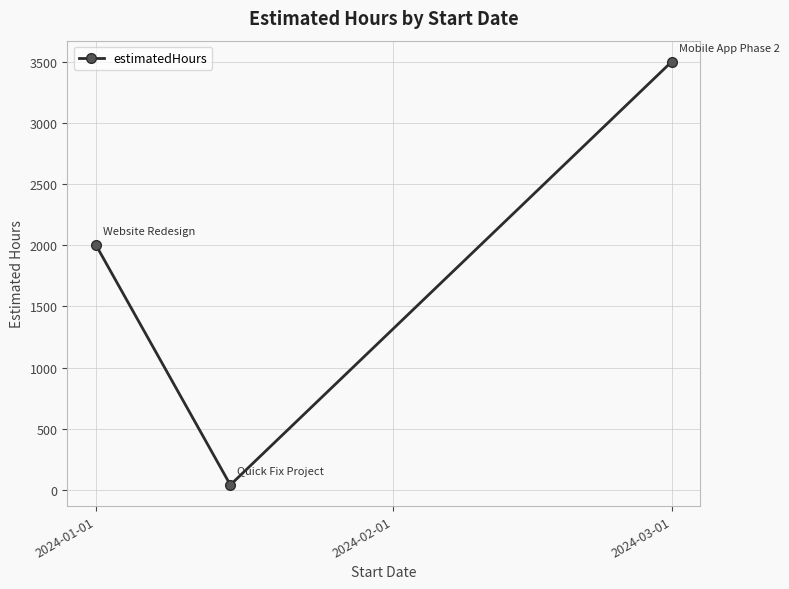

How many lines are shown in the chart?

1